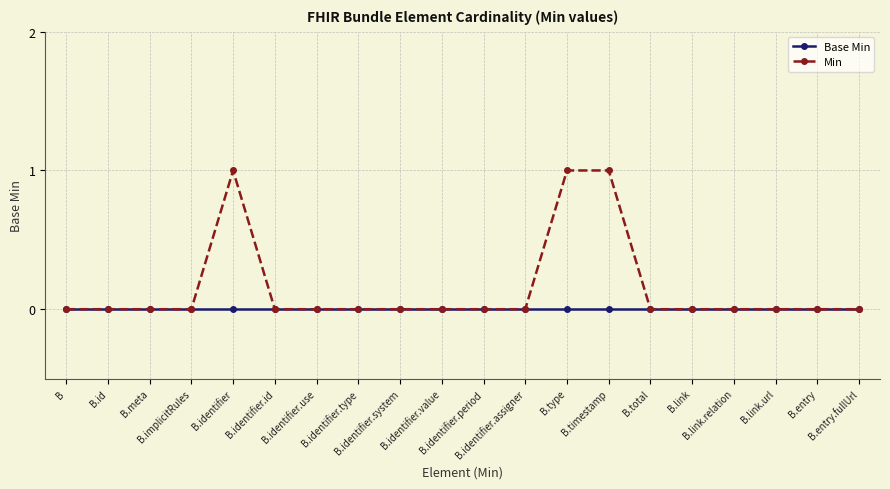

Which series has the largest total across all categories?

Min